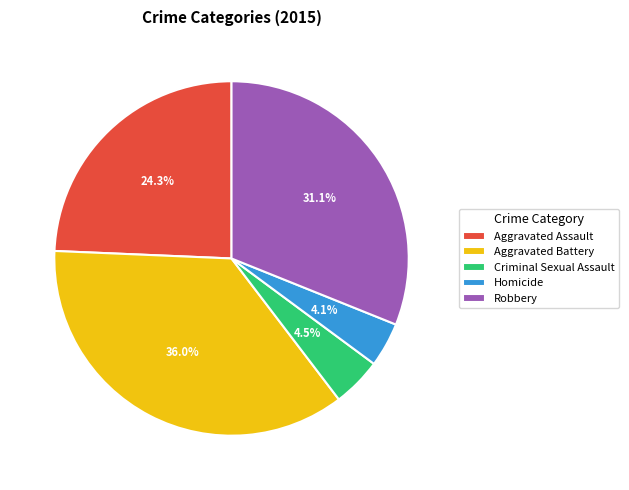

Is there a majority slice in this chart?

No